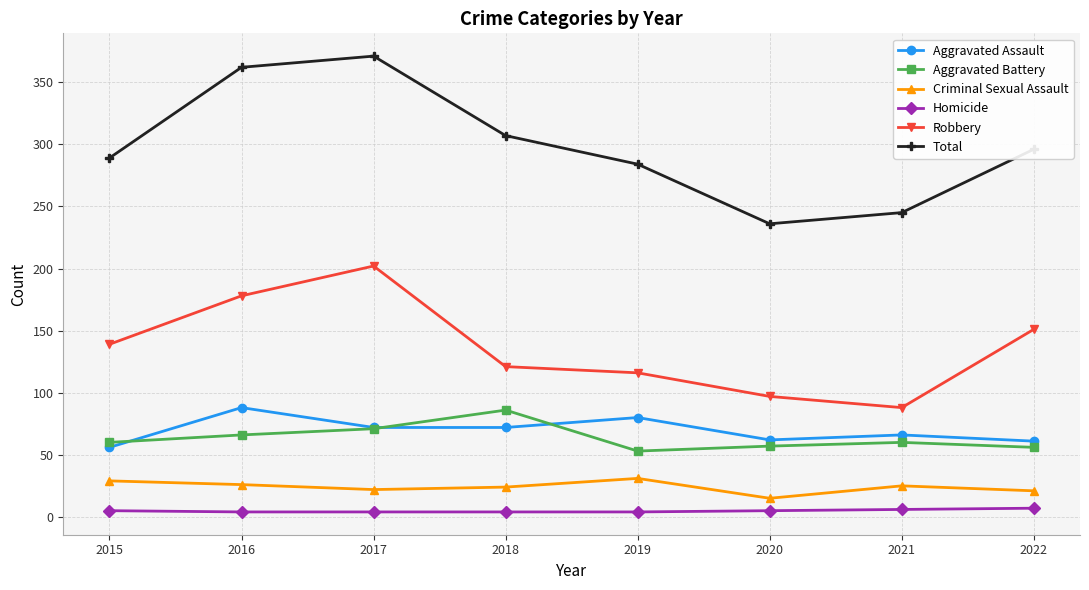

Which series has the largest total across all categories?

Total